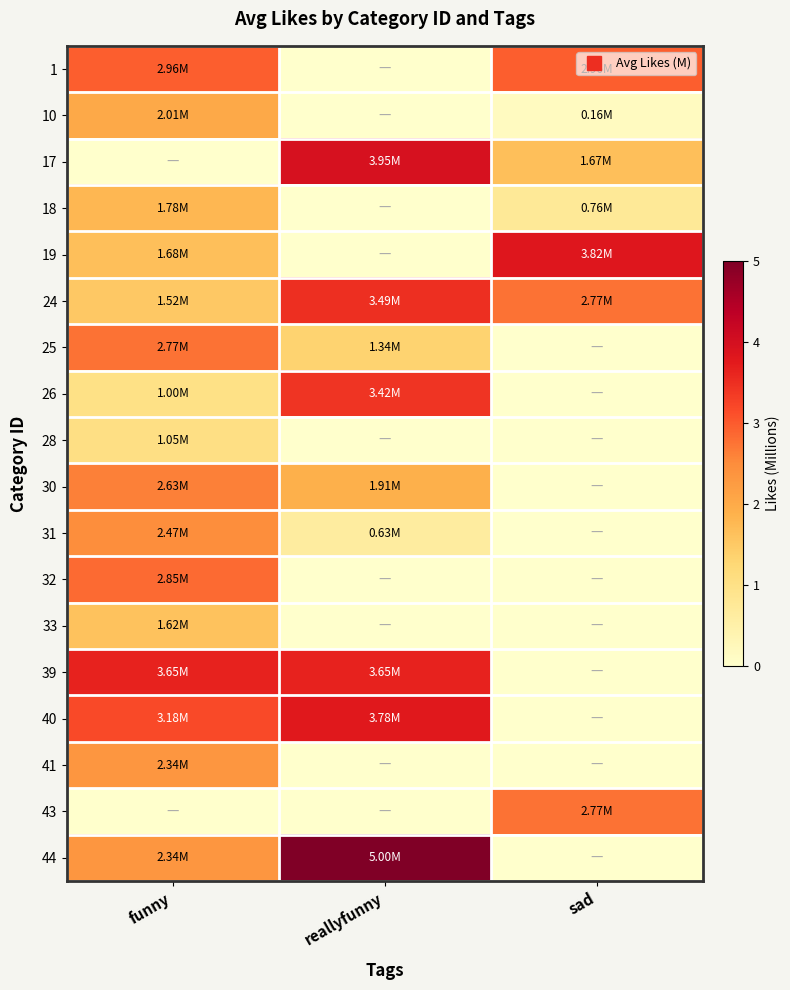

Which has a higher value, reallyfunny or funny?

funny